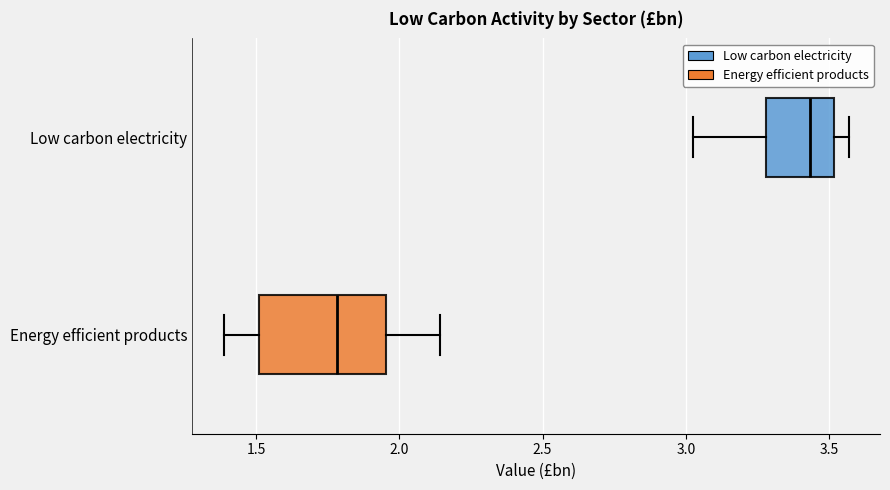

Reading bottom to top, transcribe this box plot: for each box, give where its median line is, the range the box spans, and where its two whiskers end, as read against the x-axis. The values are not printed on the chart, so give them approximately, as read against the axis.

Energy efficient products: median 1.80, box 1.50 to 1.95, whiskers 1.40 to 2.15
Low carbon electricity: median 3.45, box 3.30 to 3.50, whiskers 3.05 to 3.55